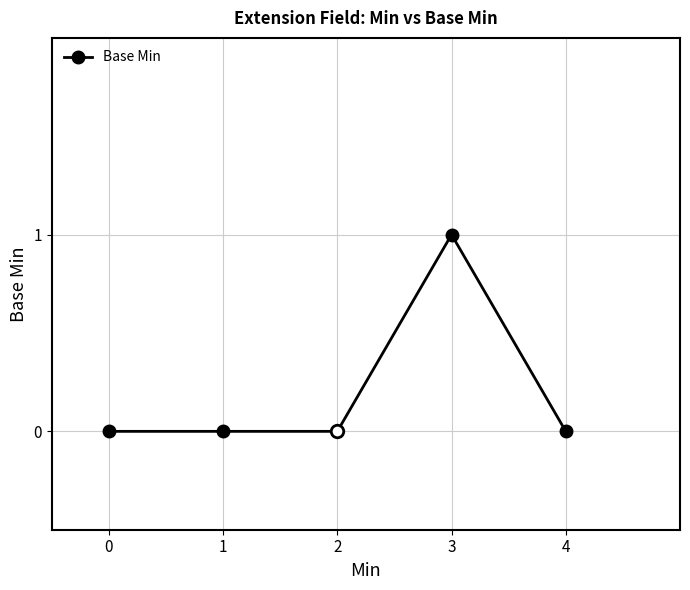

True or false: there are more than 0 points higher than both neighbors.

True